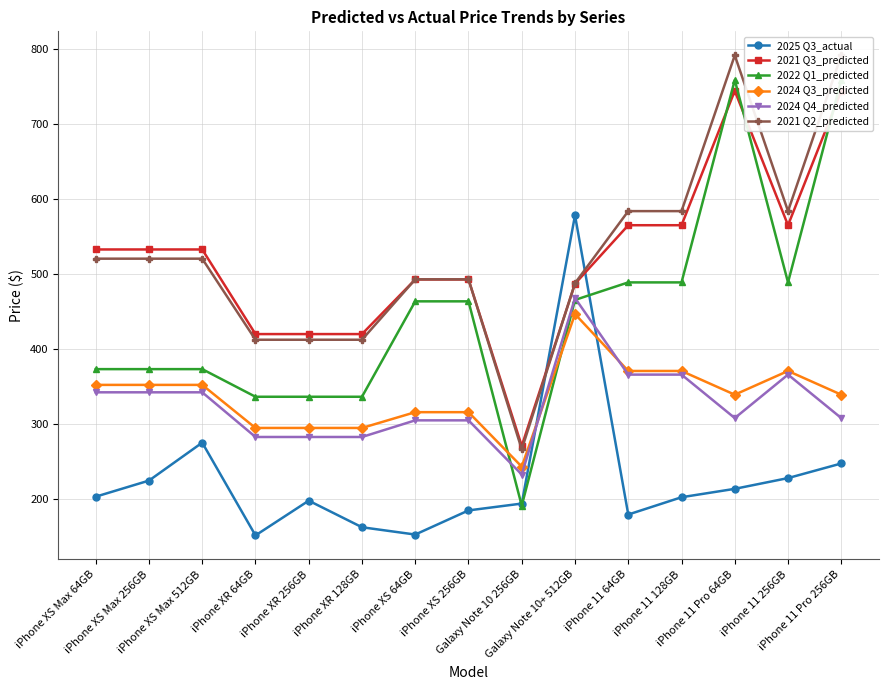

Where is 2021 Q3_predicted nearest to the value 507?

iPhone XS 64GB